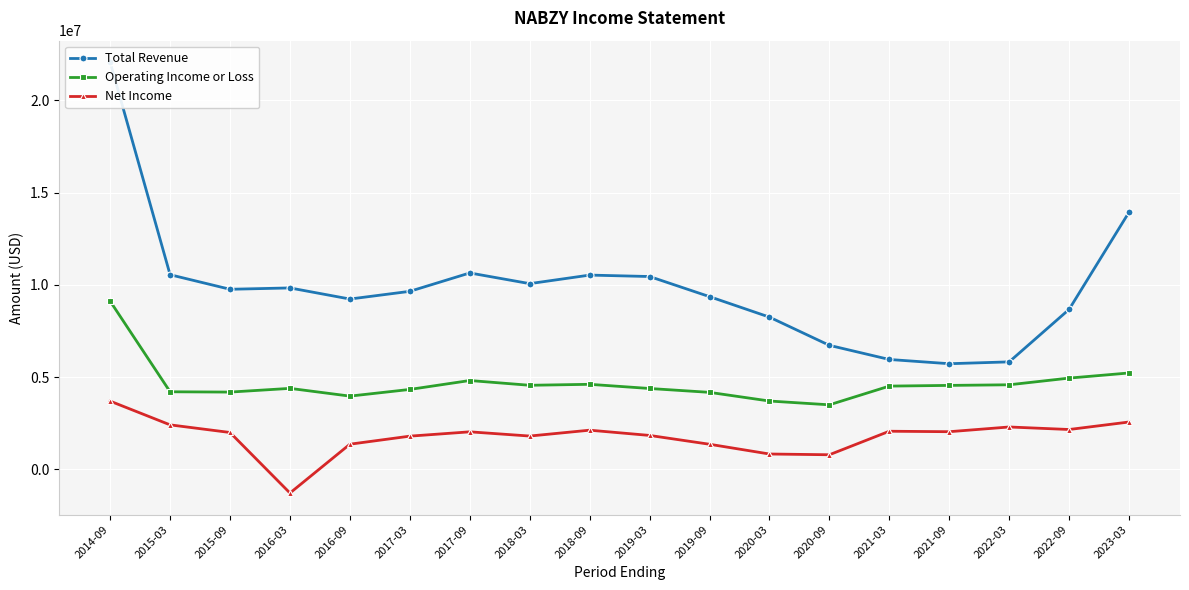

True or false: Operating Income or Loss and Total Revenue cross at least once.

False